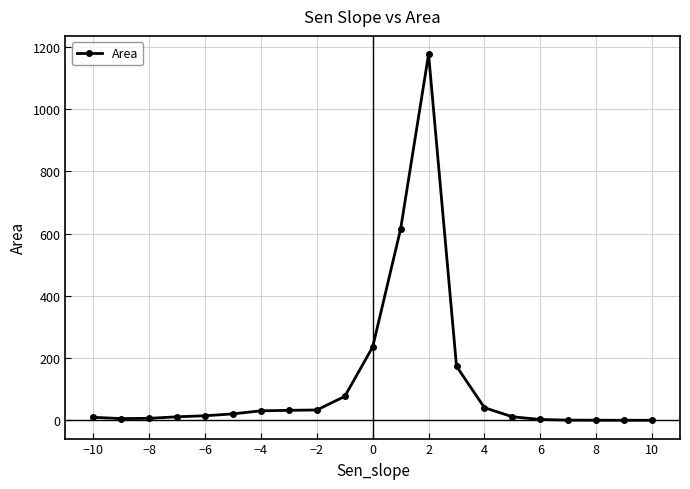

What is the difference between the maximum and second lowest values?

1176.9